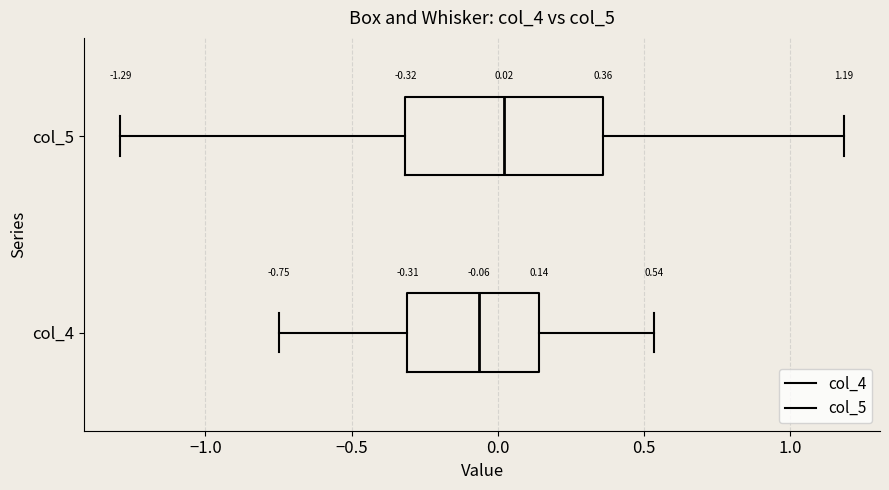

Which box's median line is the furthest to the right?

col_5